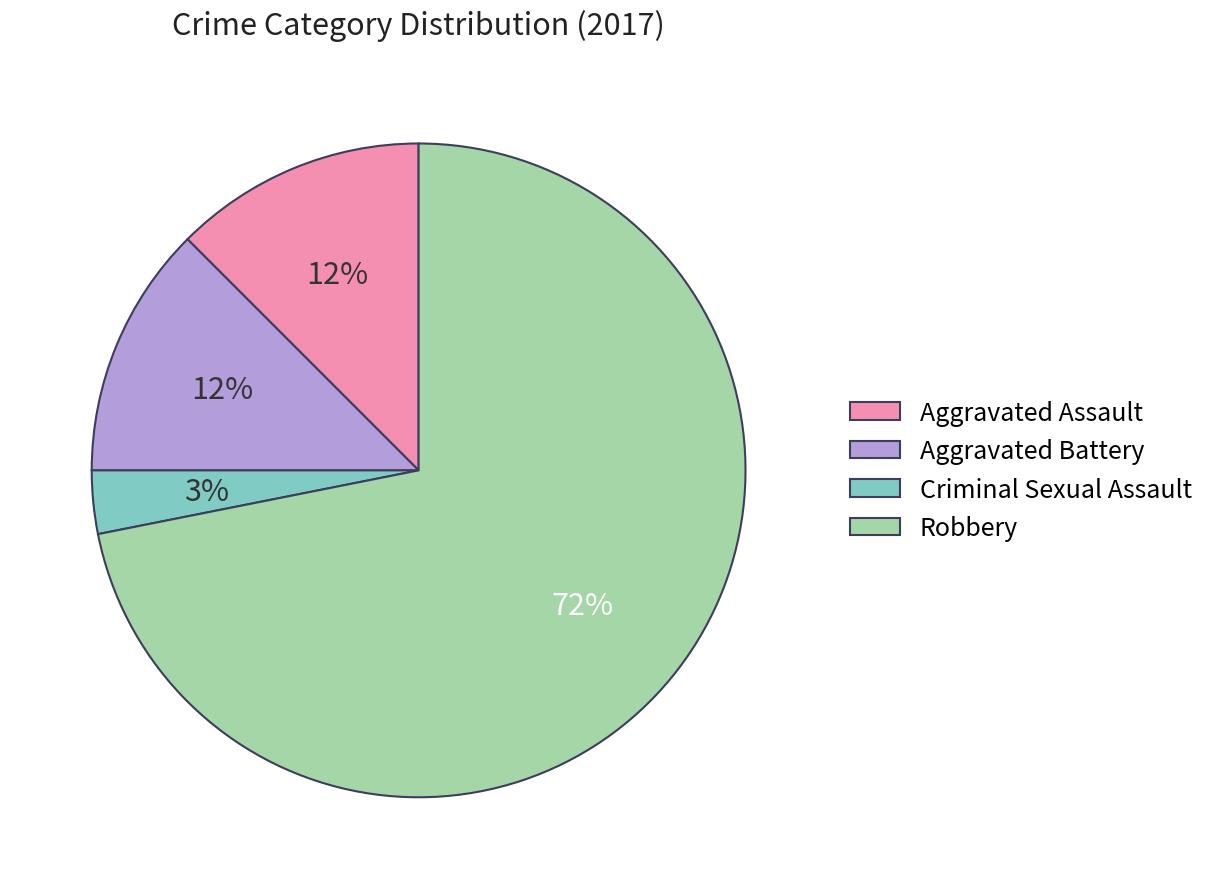

What percentage is the Criminal Sexual Assault slice, to the nearest percent?

3%